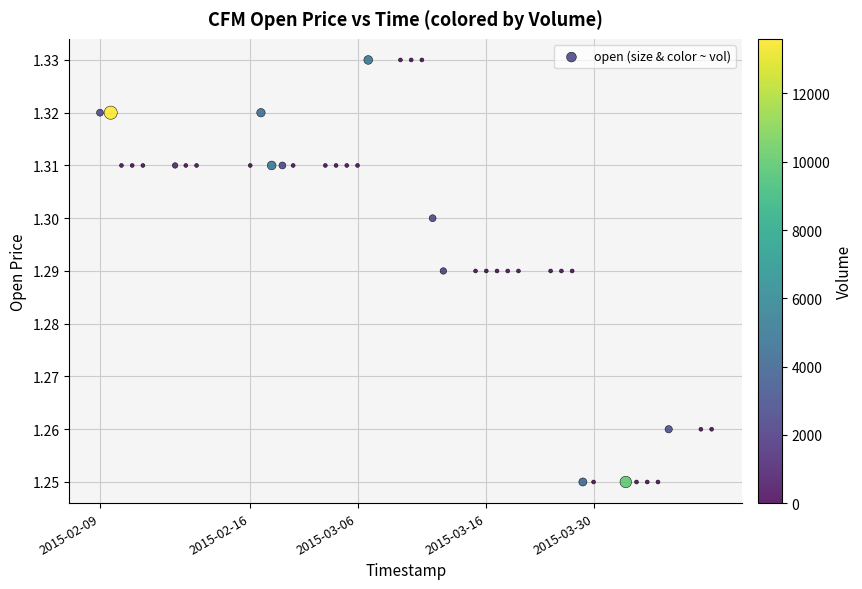

What is the range of X values (max minus min)?

4924800.0